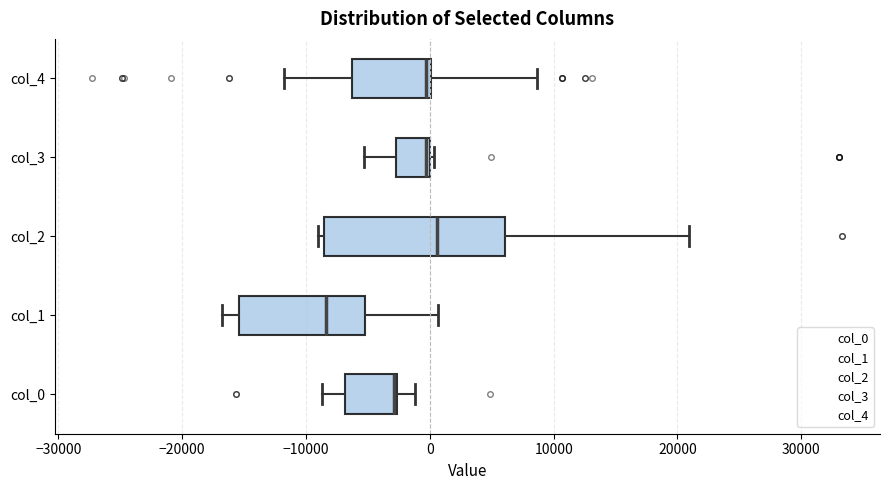

Reading bottom to top, transcribe this box plot: for each box, give where its median line is, the range the box spans, and where its two whiskers end, as read against the x-axis. The values are not printed on the chart, so give them approximately, as read against the axis.

col_0: median -3000 (just left of the box's right edge), box -7000 to -3000, whiskers -9000 to -1000
col_1: median -8000, box -15000 to -5000, whiskers -17000 to 1000
col_2: median 1000, box -9000 to 6000, whiskers -9000 (just left of the box's left edge) to 21000
col_3: median 0 (just left of the box's right edge), box -3000 to 0, whiskers -5000 to 0
col_4: median 0 (just left of the box's right edge), box -6000 to 0, whiskers -12000 to 9000